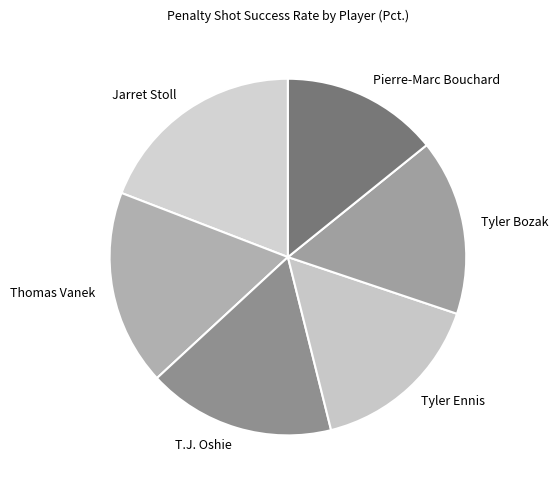

Does Thomas Vanek represent more than half of the total?

No